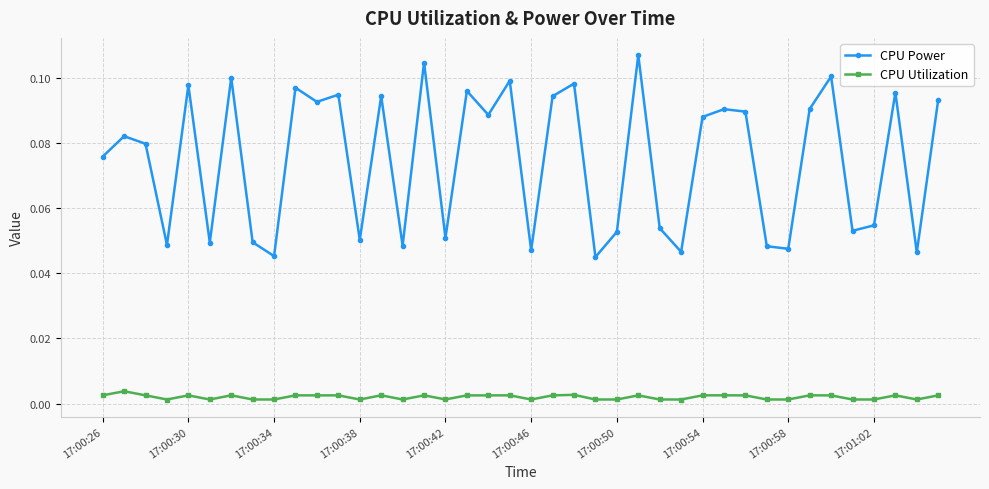

How many data points does each series have?

40